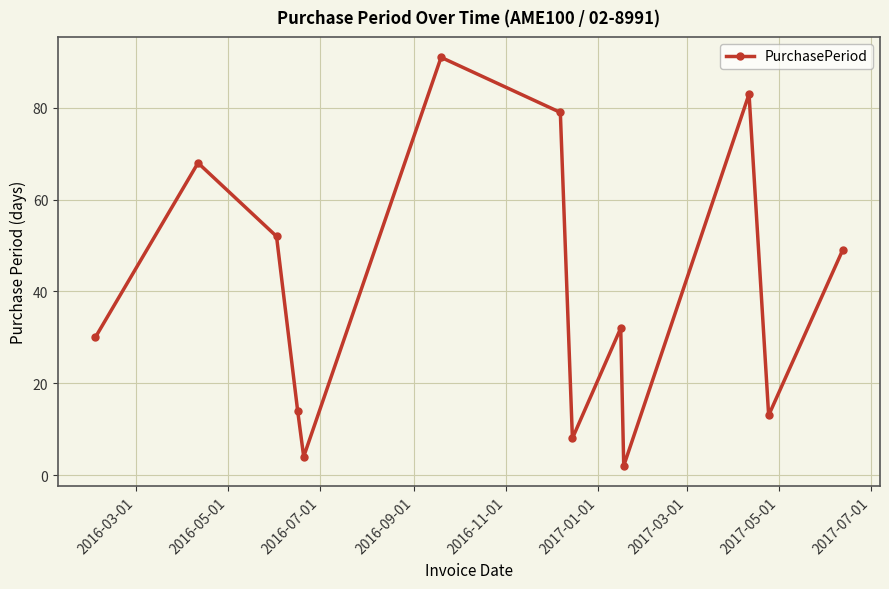

What is the value of the 12th point from the left?

13